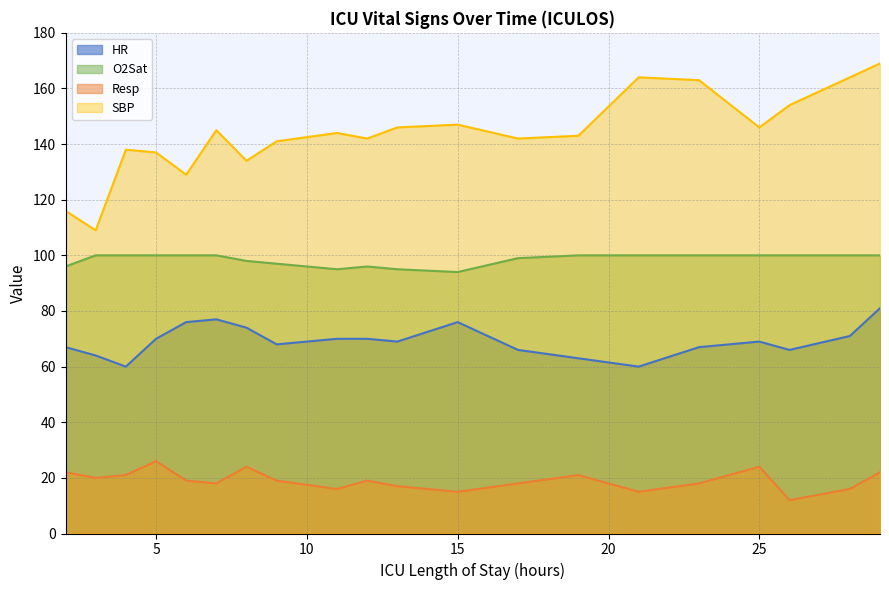

What is the difference between the maximum and minimum values in the O2Sat series?

6